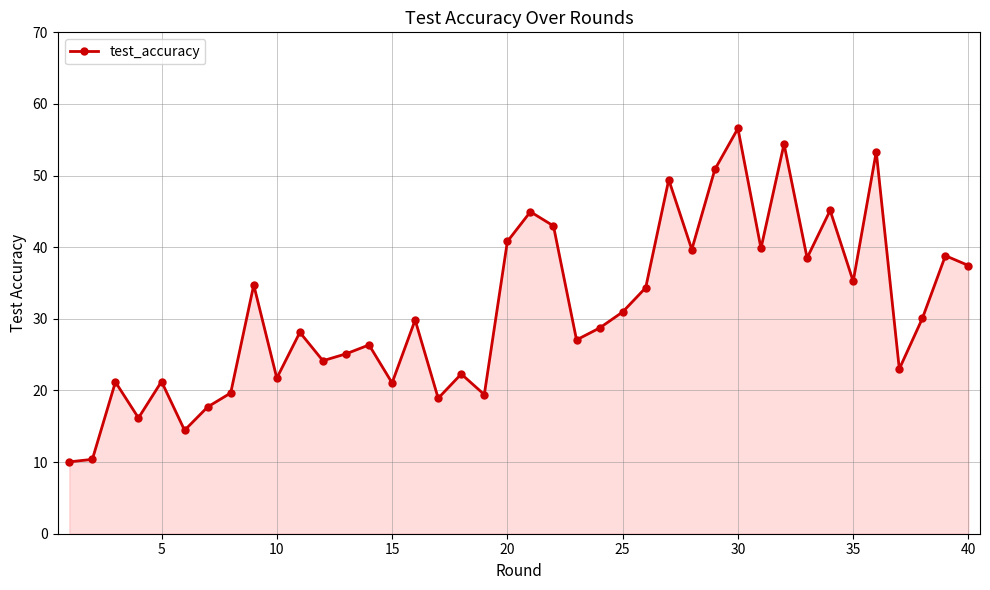

What is the difference between the second highest and second lowest values?

44.0